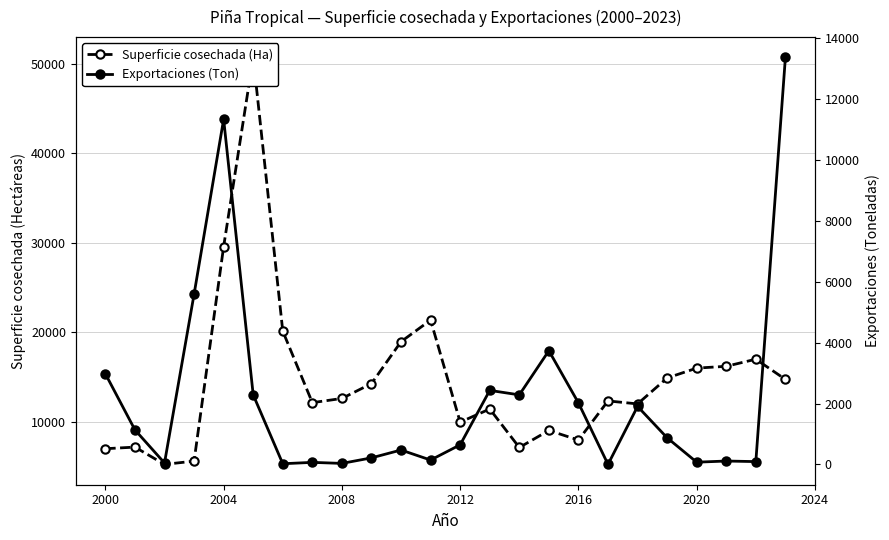

Reading right to left, what are all the values shown in this chart?

Superficie cosechada (Ha): 14741.0	16996.0	16203.0	16000.0	14900.0	12000.0	12335.0	7960.0	9034.0	7130.0	11432.0	9962.0	21368.0	18957.0	14271.0	12611.0	12141.0	20131.0	50718.0	29586.0	5608.0	5243.0	7173.0	6994.0
Exportaciones (Ton): 13366.5	92.0	111.0	72.9	873.7	1904.0	1.0	2020.0	3734.0	2284.0	2431.0	644.0	143.0	473.0	215.0	33.0	67.0	22.0	2284.0	11337.0	5590.0	46.0	1134.0	2976.7